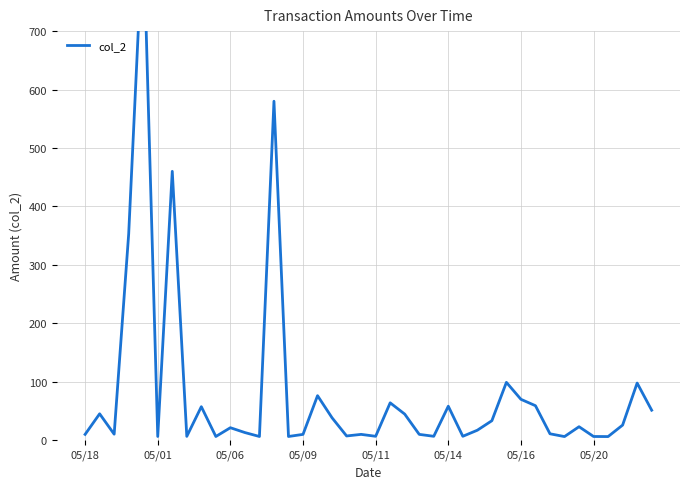

What is the minimum value shown in the chart?

6.2